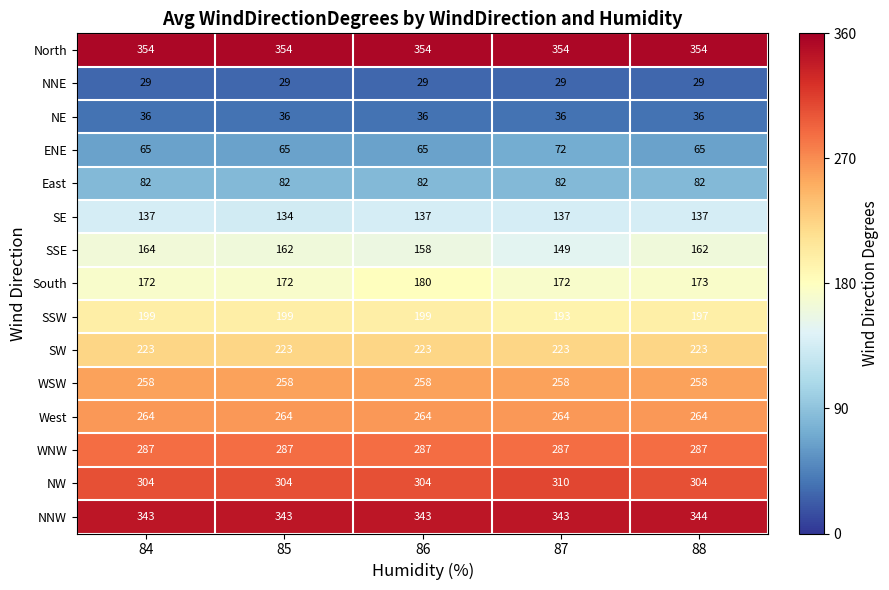

At which category is the sum across all series the highest?

86